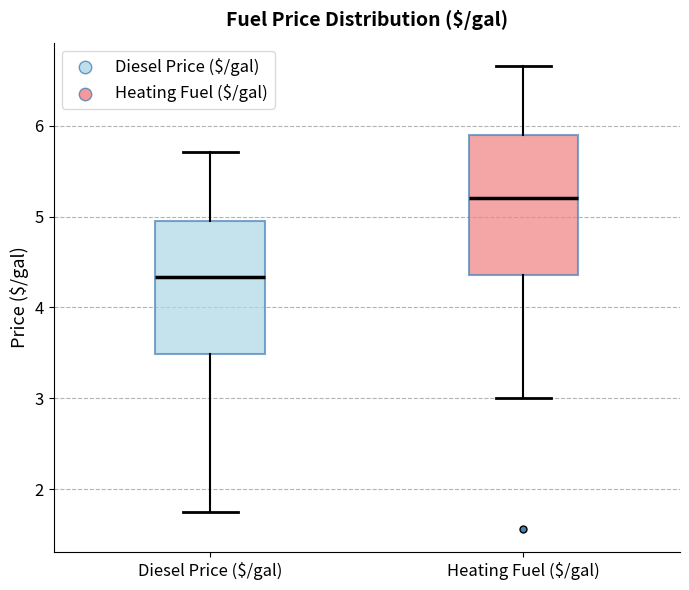

Reading left to right, transcribe this box plot: for each box, give where its median line is, the range the box spans, and where its two whiskers end, as read against the y-axis. The values are not printed on the chart, so give them approximately, as read against the axis.

Diesel Price ($/gal): median 4.3, box 3.5 to 5.0, whiskers 1.8 to 5.7
Heating Fuel ($/gal): median 5.2, box 4.4 to 5.9, whiskers 3.0 to 6.7